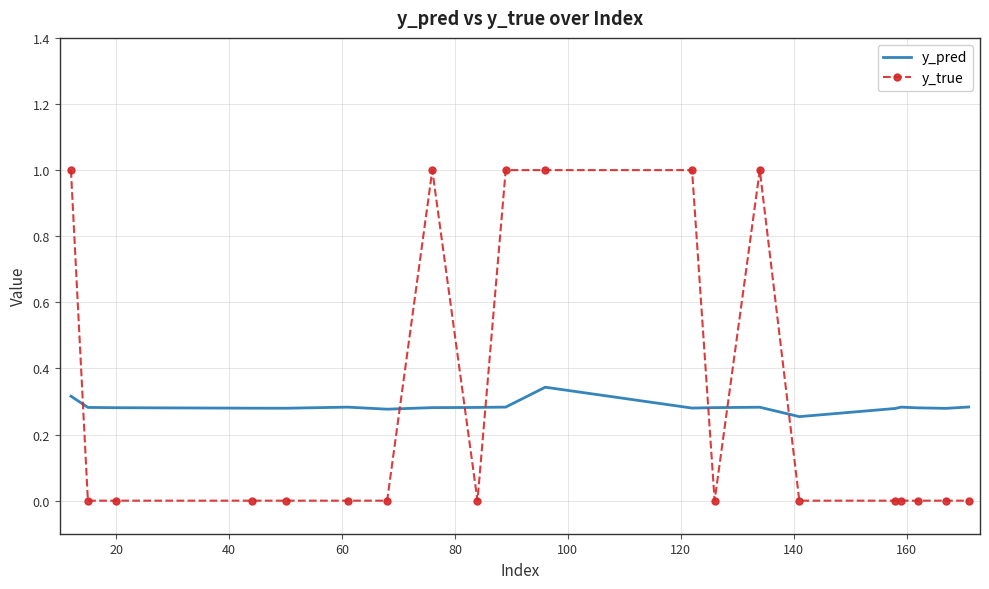

Rank the series by their maximum value, from lowest to highest.

y_pred, y_true